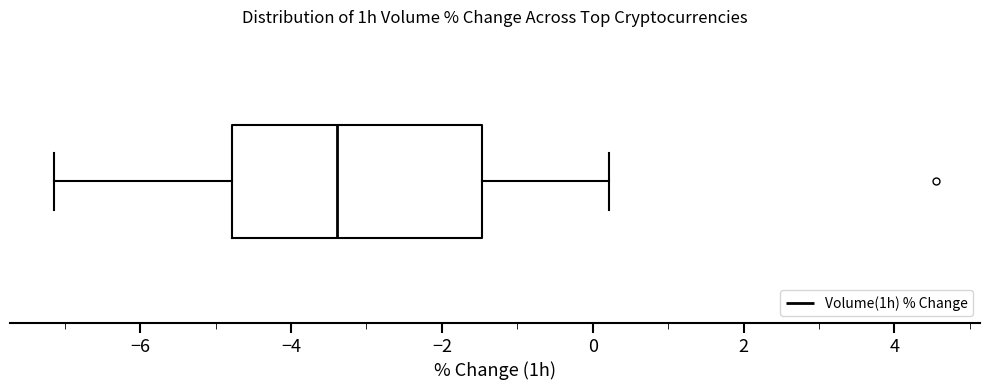

Where does the left whisker of the box end on the x-axis? The values are not printed on the chart, so give them approximately, as read against the axis.

-7.2